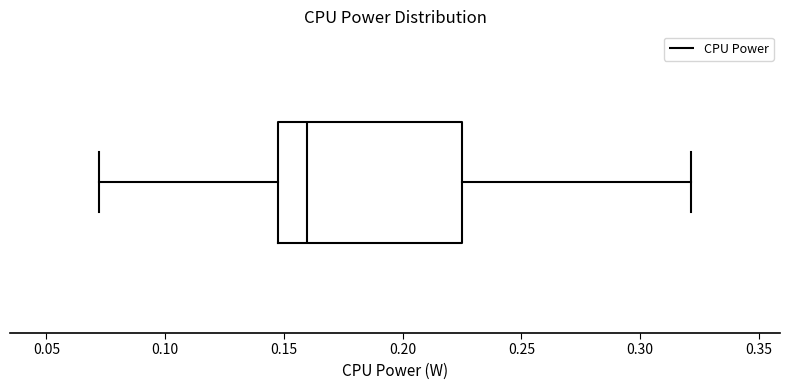

Transcribe this box plot: give where the median line is, the range the box spans, and where the two whiskers end, as read against the x-axis. The values are not printed on the chart, so give them approximately, as read against the axis.

median 0.160, box 0.145 to 0.225, whiskers 0.070 to 0.320